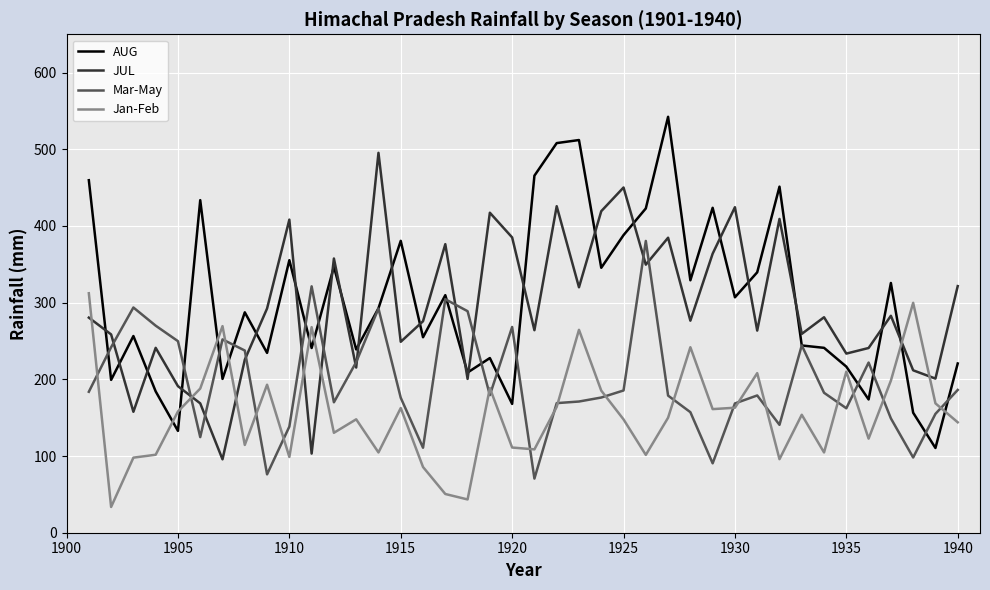

List the series in order of their peak value, lowest first.

Jan-Feb, Mar-May, JUL, AUG